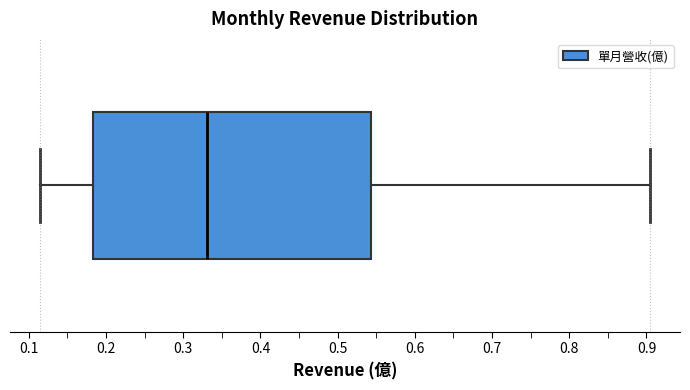

Where does the left whisker of the box end on the x-axis? The values are not printed on the chart, so give them approximately, as read against the axis.

0.12